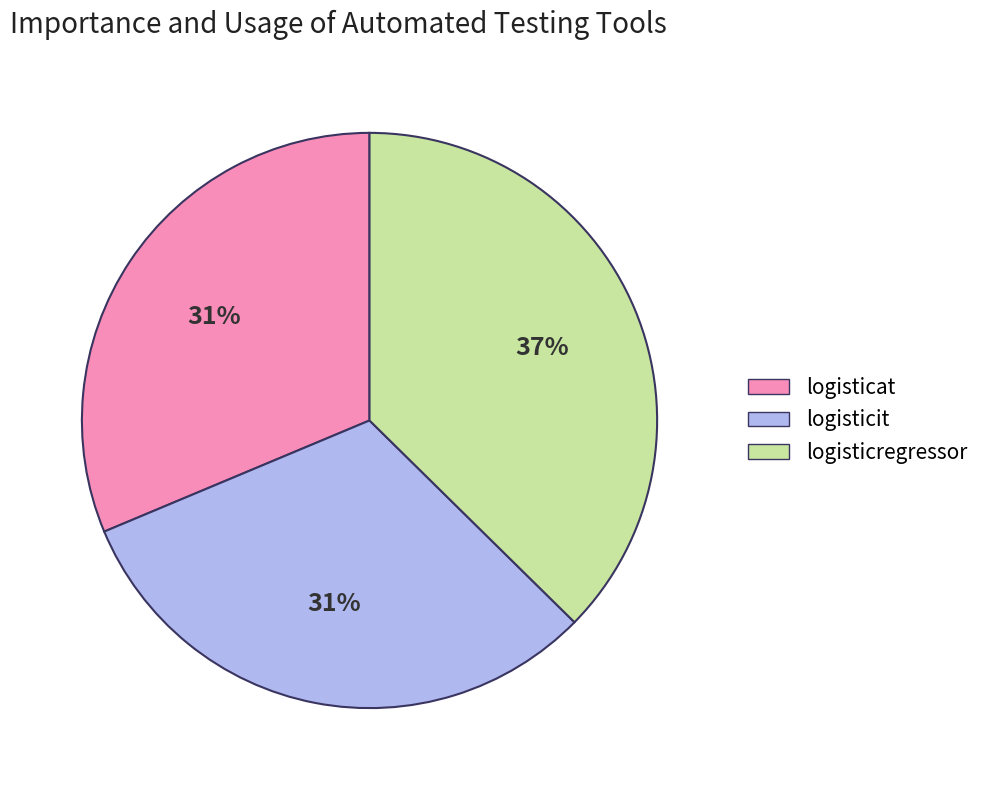

How many slices are in this pie chart?

3